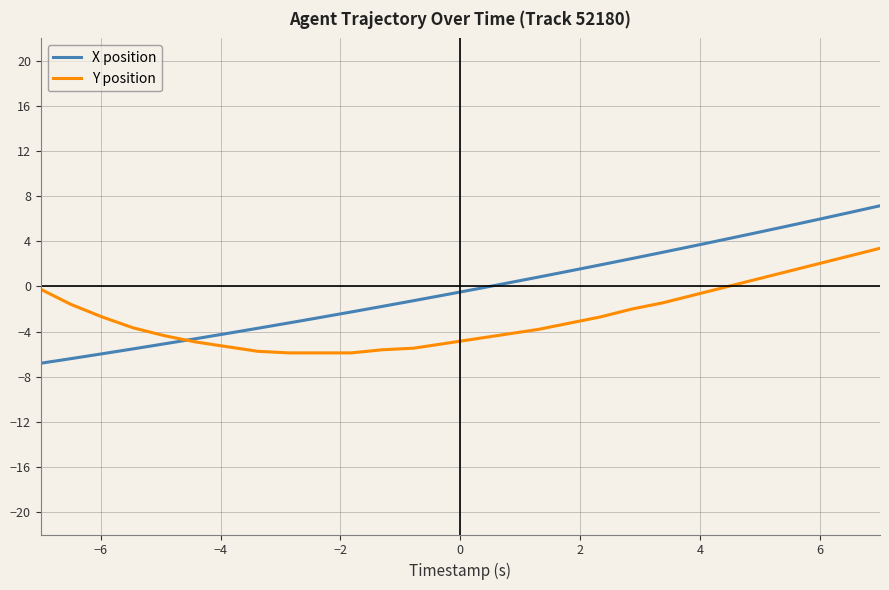

List the series in order of their peak value, highest first.

Y position, X position